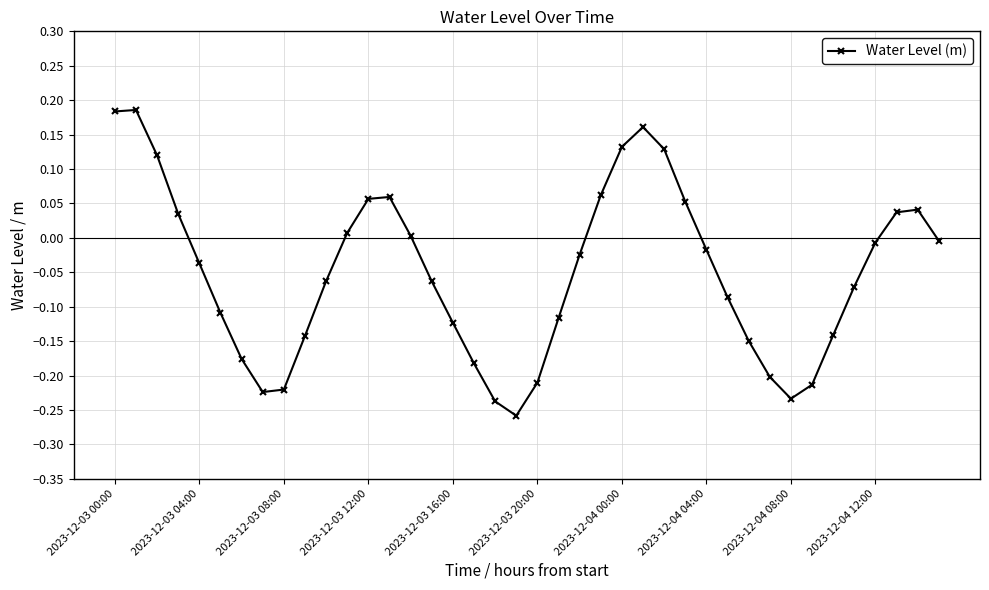

How many interior local valleys (lower than both neighbors) does the data have?

3